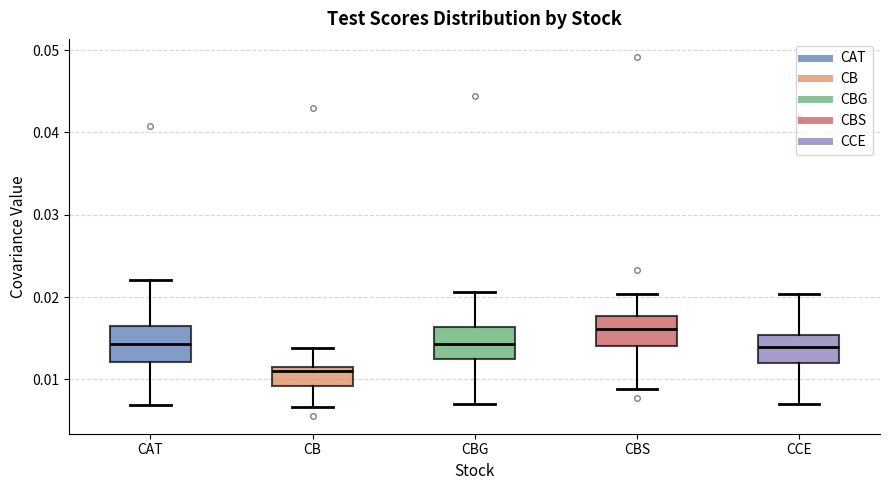

Reading left to right, read every box against the y-axis: the position of its median line, the range the box covers, and the ends of its whiskers. The values are not printed on the chart, so give them approximately, as read against the axis.

CAT: median 0.014, box 0.012 to 0.017, whiskers 0.007 to 0.022
CB: median 0.011 (just below the box's upper edge), box 0.009 to 0.011, whiskers 0.007 to 0.014
CBG: median 0.014, box 0.012 to 0.016, whiskers 0.007 to 0.021
CBS: median 0.016, box 0.014 to 0.018, whiskers 0.009 to 0.020
CCE: median 0.014, box 0.012 to 0.015, whiskers 0.007 to 0.020